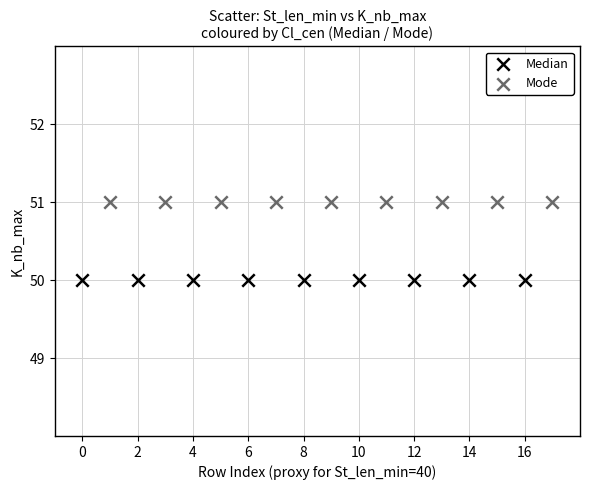

Which series reaches the maximum Y coordinate?

Mode